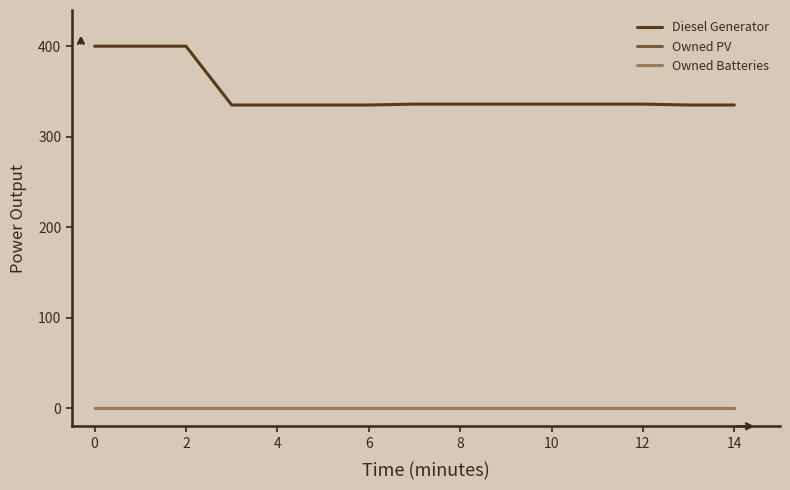

What is the difference between the maximum and minimum values in the Diesel Generator series?

65